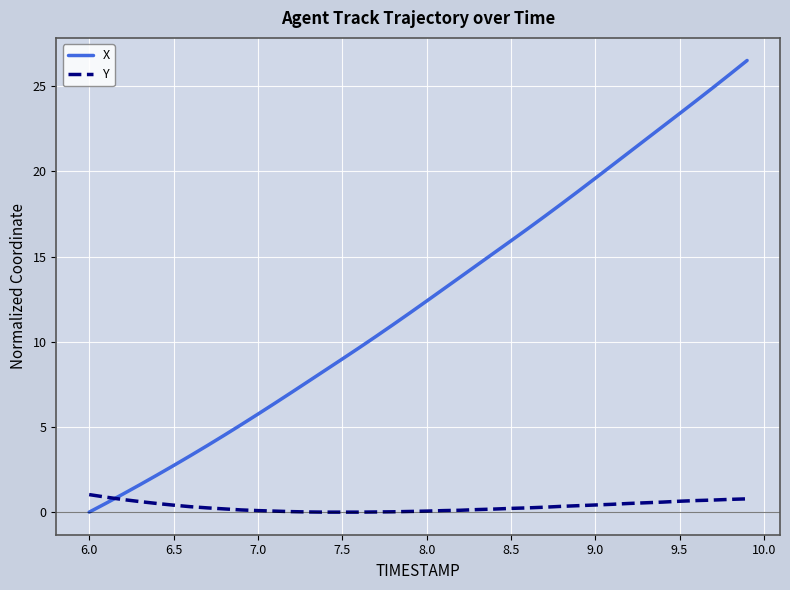

Does the chart have visible grid lines?

Yes